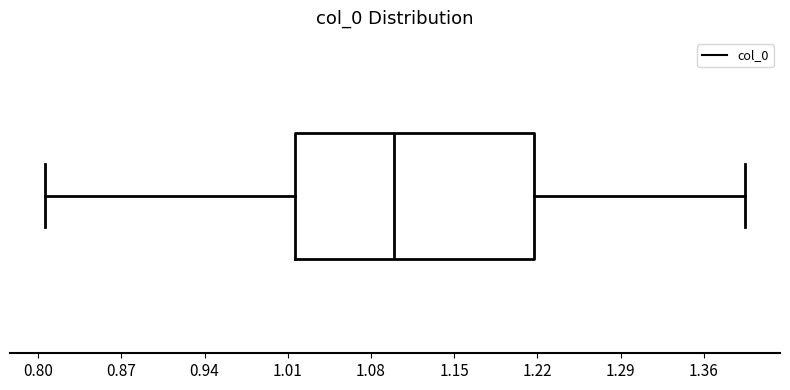

Where is the left edge of the box on the x-axis? The values are not printed on the chart, so give them approximately, as read against the axis.

1.02